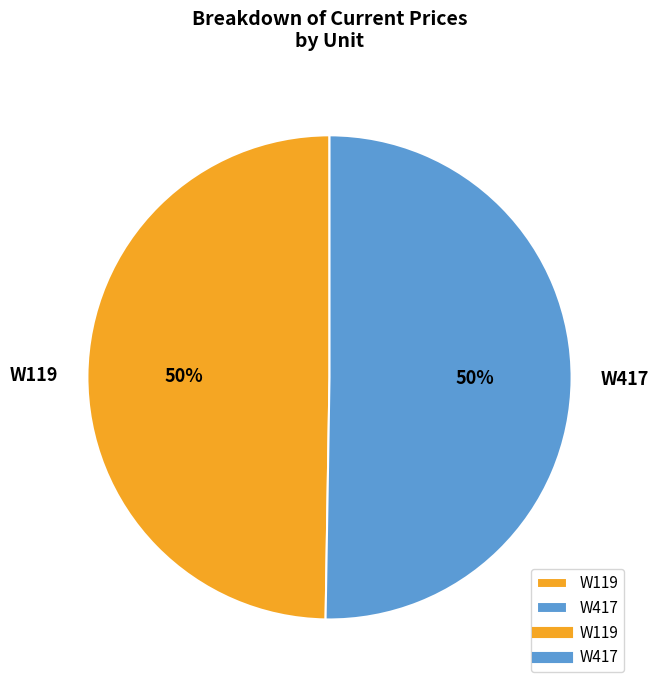

How many segments does this pie chart have?

2